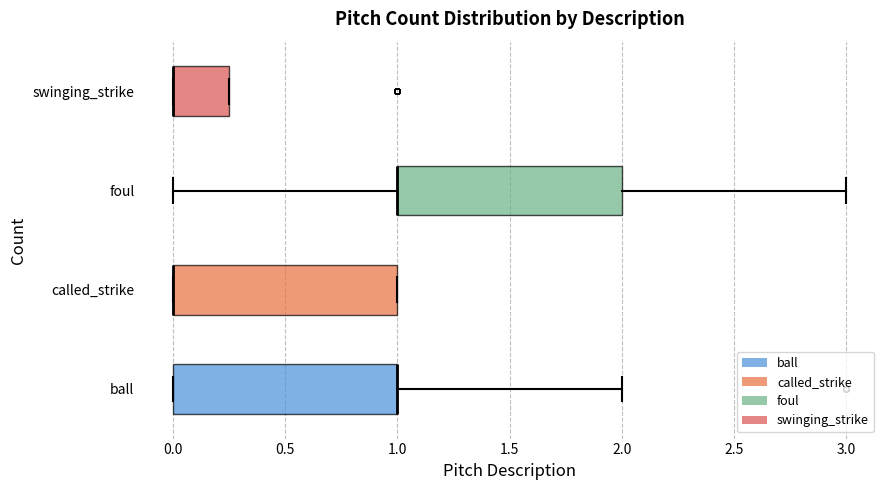

Reading bottom to top, transcribe this box plot: for each box, give where its median line is, the range the box spans, and where its two whiskers end, as read against the x-axis. The values are not printed on the chart, so give them approximately, as read against the axis.

ball: median 1.00 (drawn on the box's right edge), box 0.00 to 1.00, whiskers 0.00 to 2.00
called_strike: median 0.00 (drawn on the box's left edge), box 0.00 to 1.00, whiskers 0.00 to 1.00
foul: median 1.00 (drawn on the box's left edge), box 1.00 to 2.00, whiskers 0.00 to 3.00
swinging_strike: median 0.00 (drawn on the box's left edge), box 0.00 to 0.25, whiskers 0.00 to 0.25